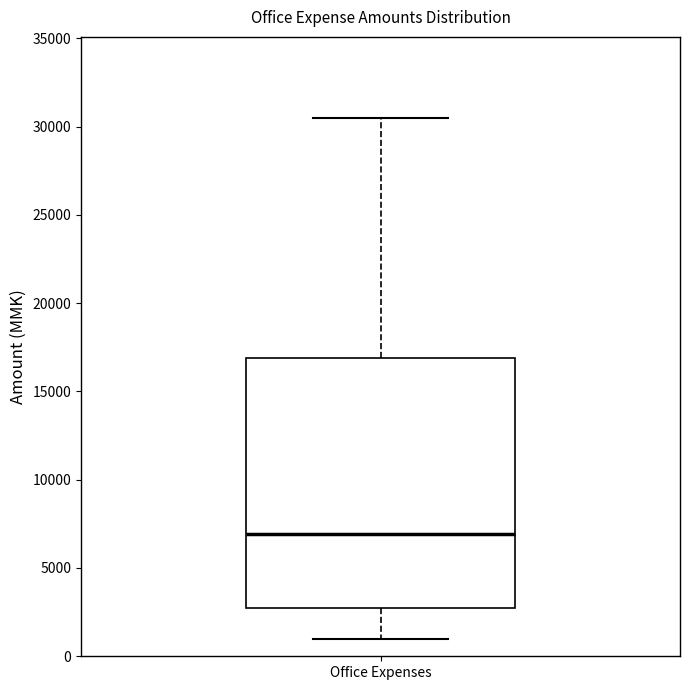

Read this box plot against the y-axis: the position of the median line, the range covered by the box, and the ends of both whiskers. The values are not printed on the chart, so give them approximately, as read against the axis.

median 7000, box 2500 to 17000, whiskers 1000 to 30500